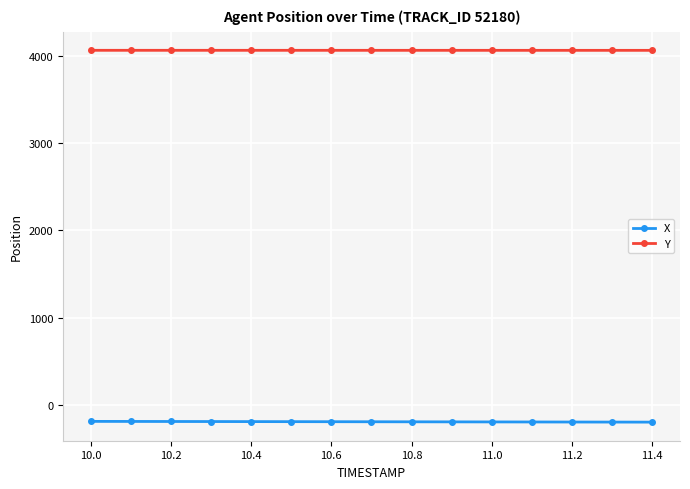

Which series has the largest total across all categories?

Y